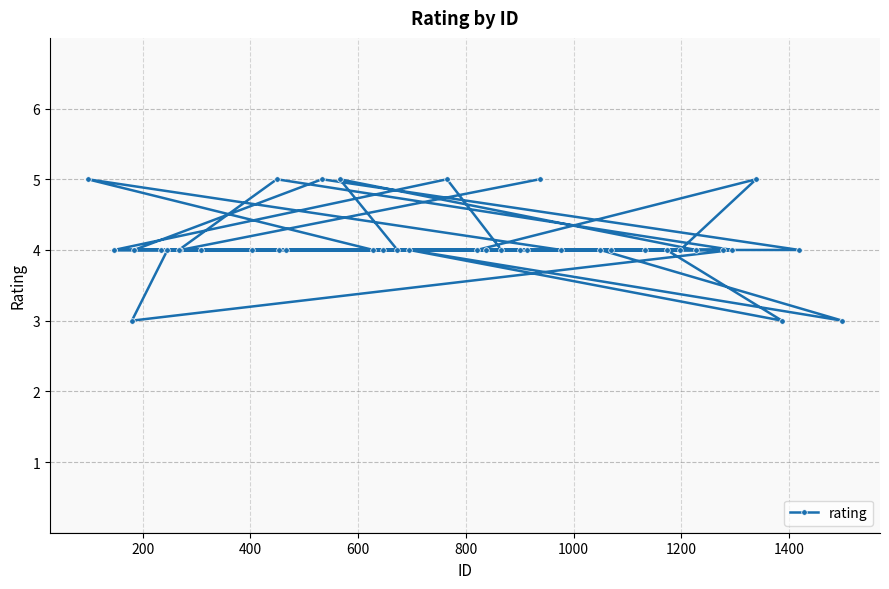

What is the greatest value displayed?

5